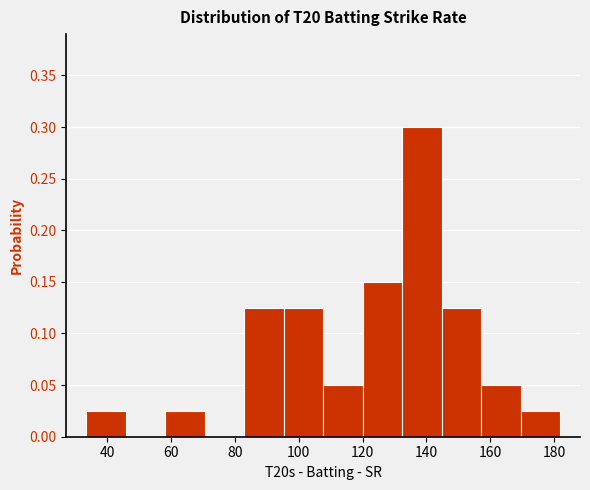

Over which range of the x-axis is the bar tallest?

132 to 144